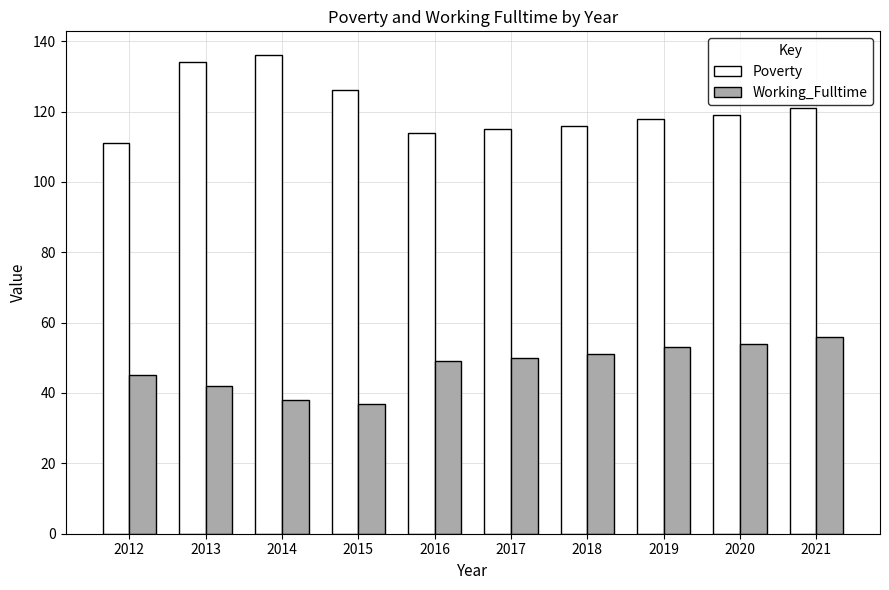

Which series has the largest range (max minus min)?

Poverty